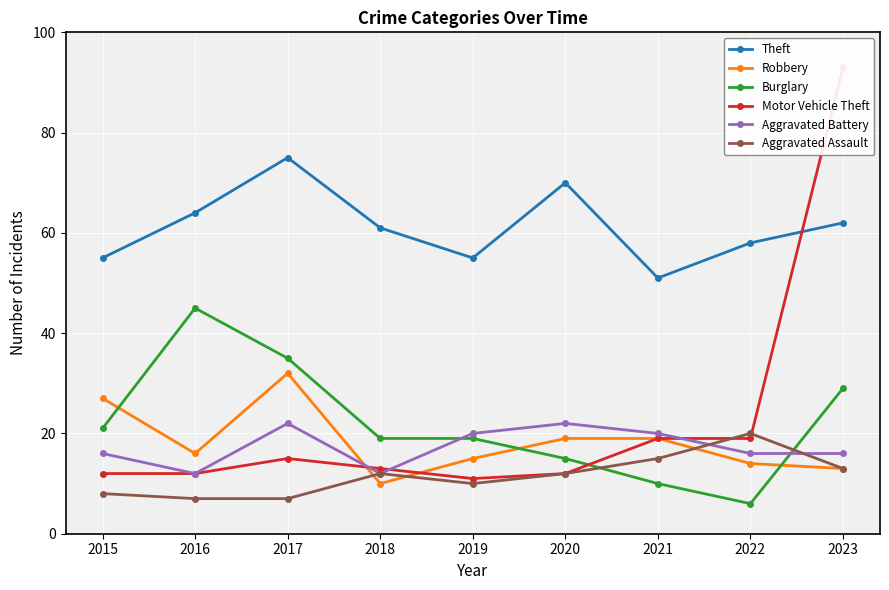

The Burglary series shows 6 at 2022. True or false?

True